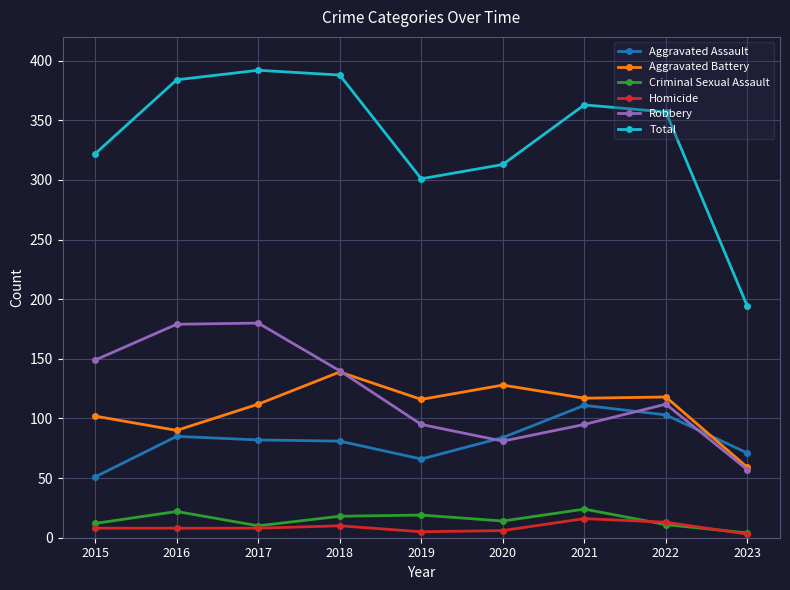

The value of Total at 2016 is 384. True or false?

True